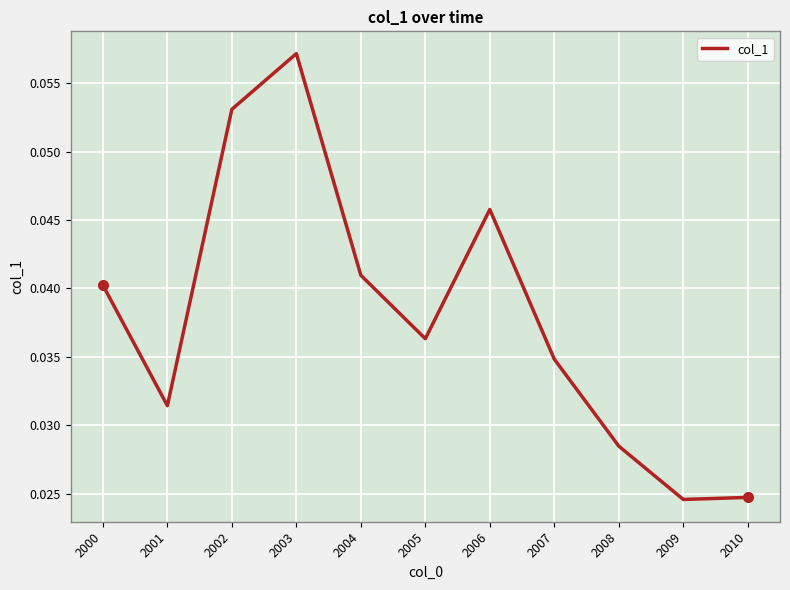

How many lines are shown in the chart?

1